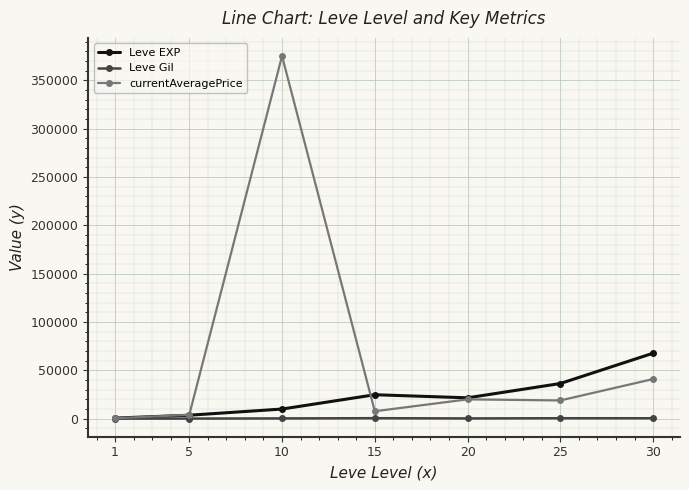

Which category has the highest value across all series?

10